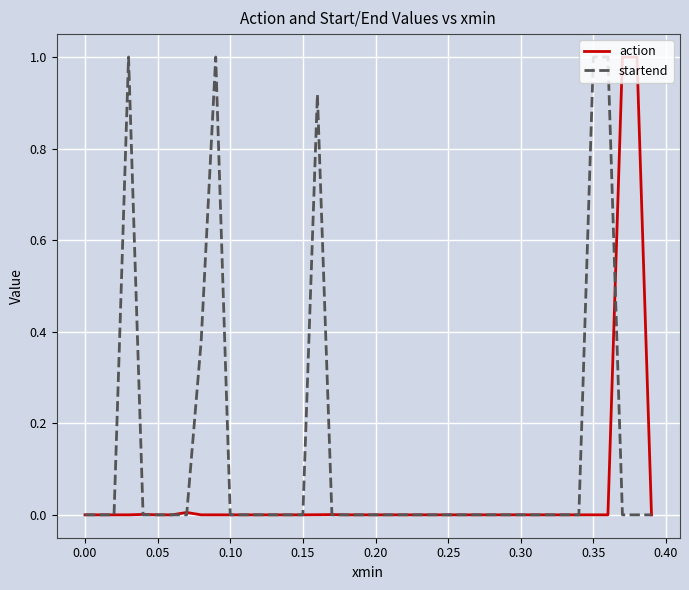

What is the highest value of the action series?

1.0